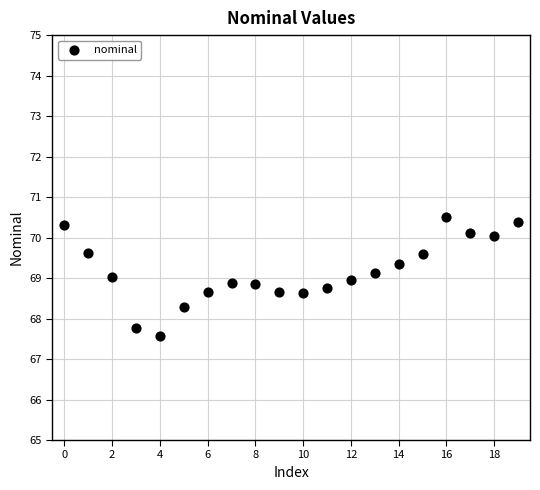

What is the range of Y values (max minus min)?

2.9